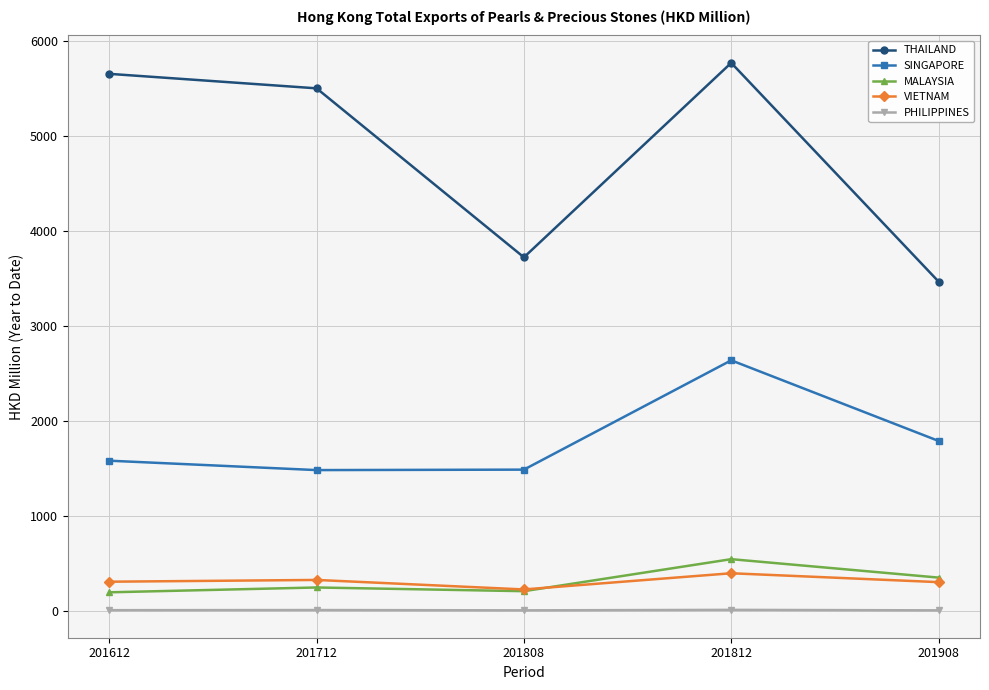

What is the minimum value shown in the chart?

8.8